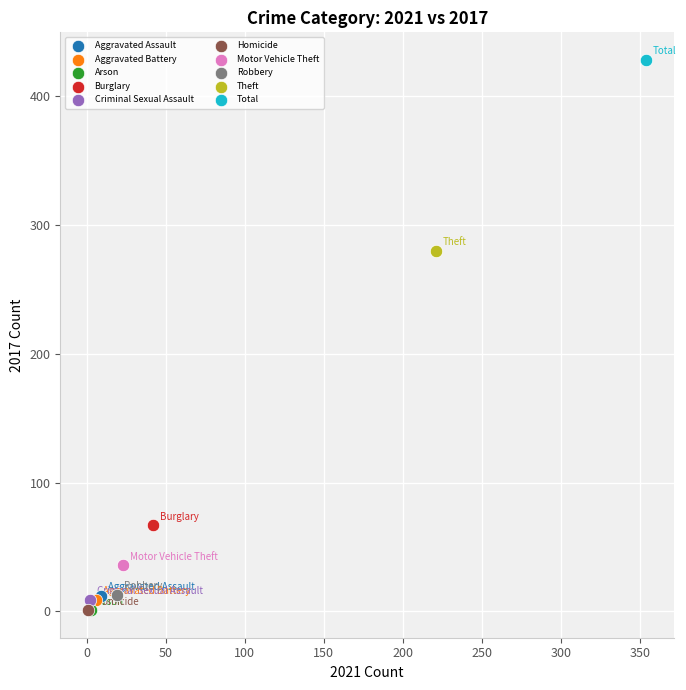

Which series contains the highest Y value?

Total